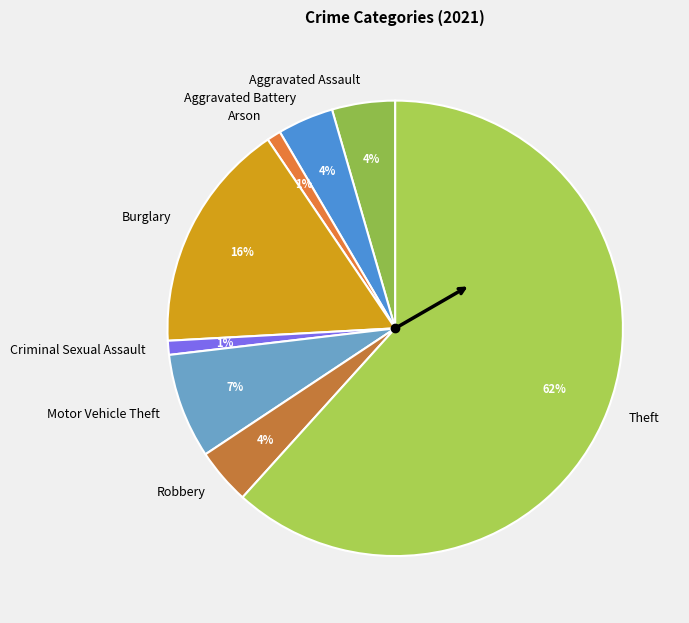

Is the sum of Aggravated Battery and Burglary greater than half?

No